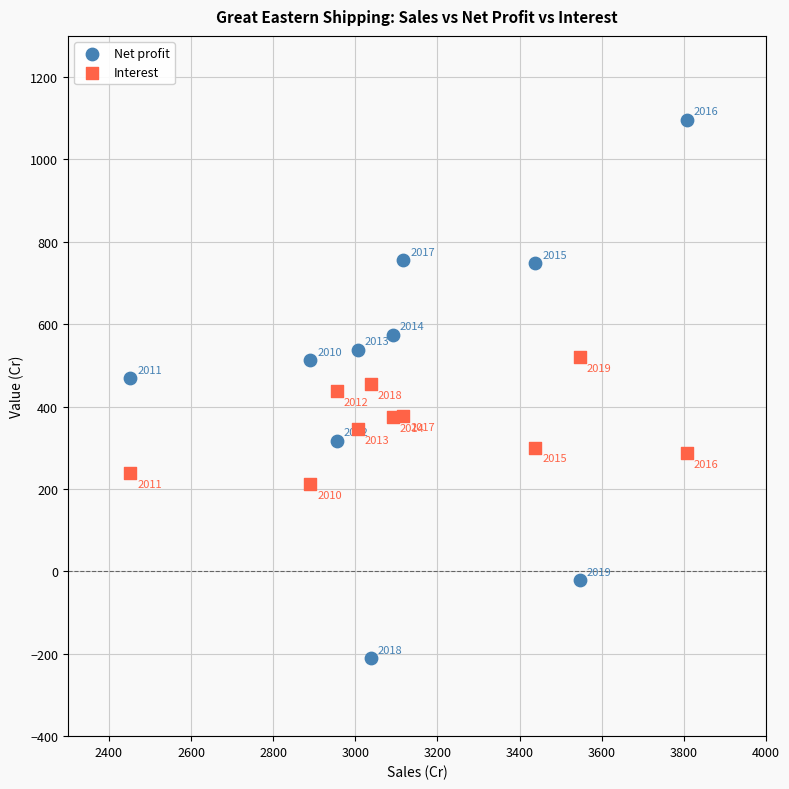

Which series contains the lowest Y value?

Net profit